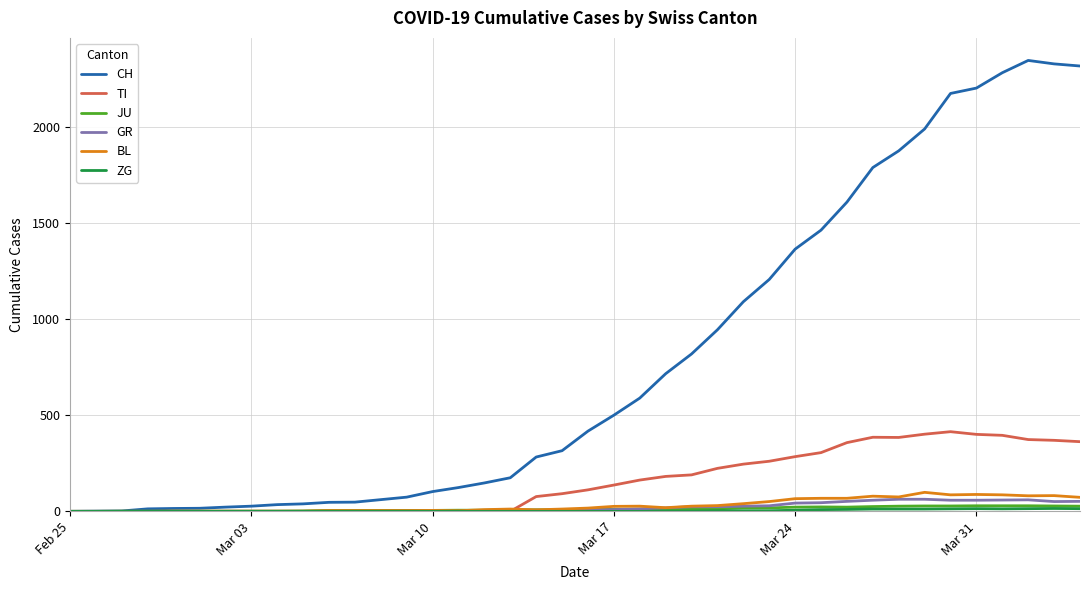

What is the sum of all BL values?

1259